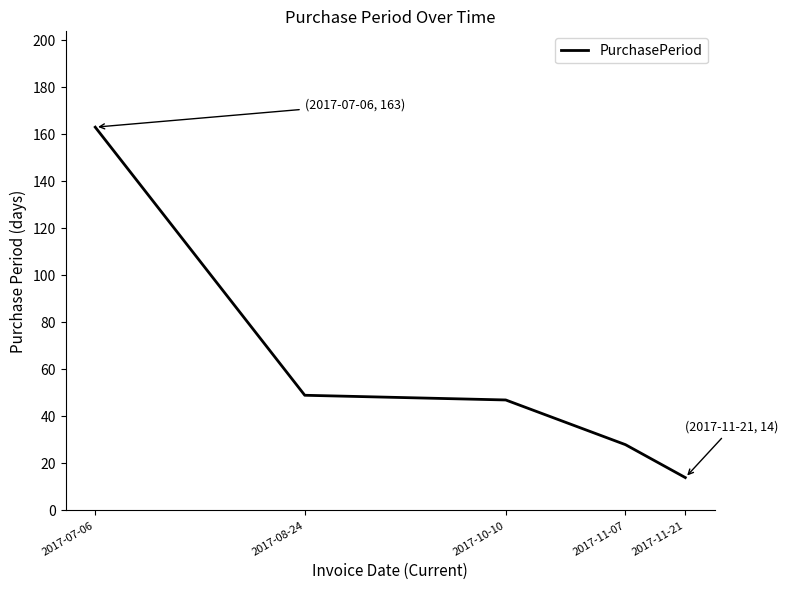

What is the approximate value at 2017-10-10, to the nearest 10?

50